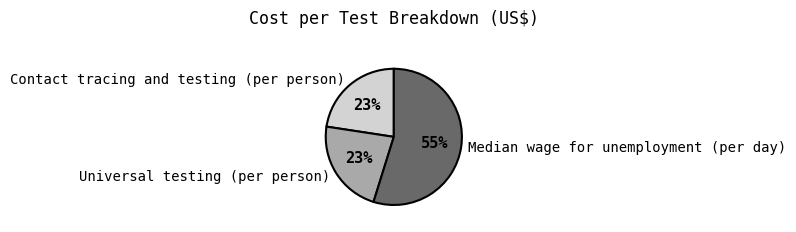

To the nearest percent, what percentage of the pie is Contact tracing and testing (per person)?

23%